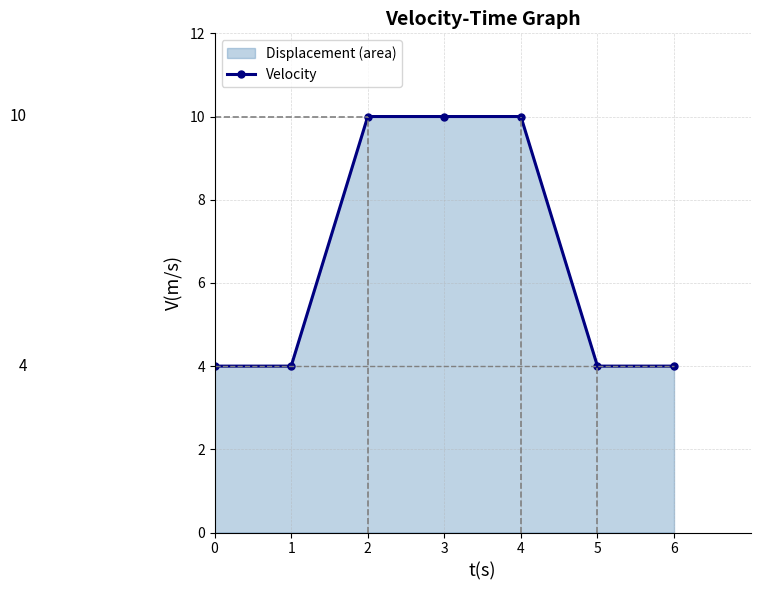

How many values are between 4 and 10?

7